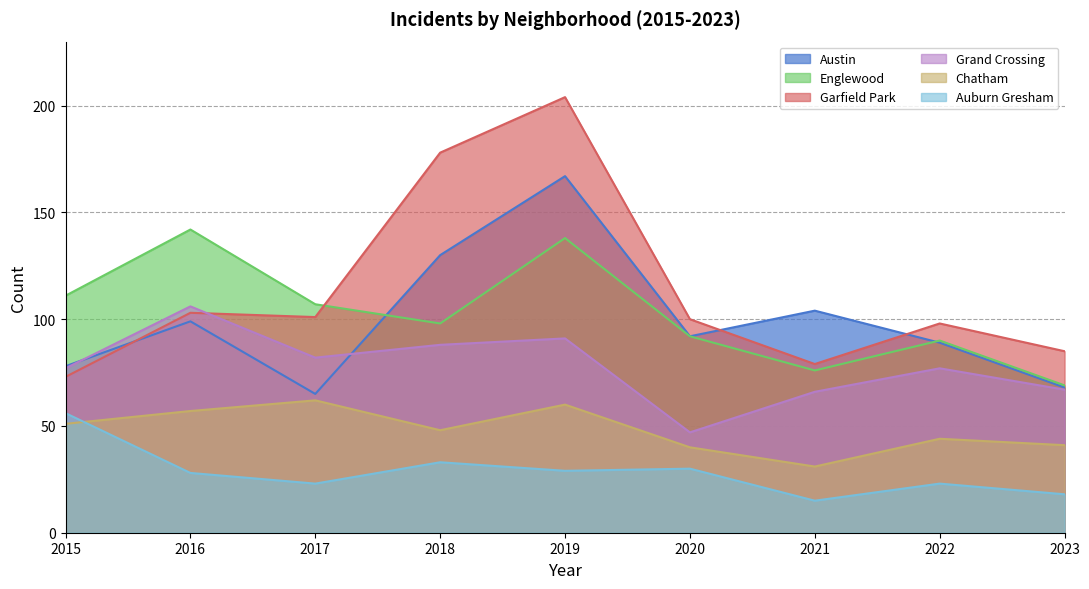

What is the spread (max minus min) of values at 2020?

70